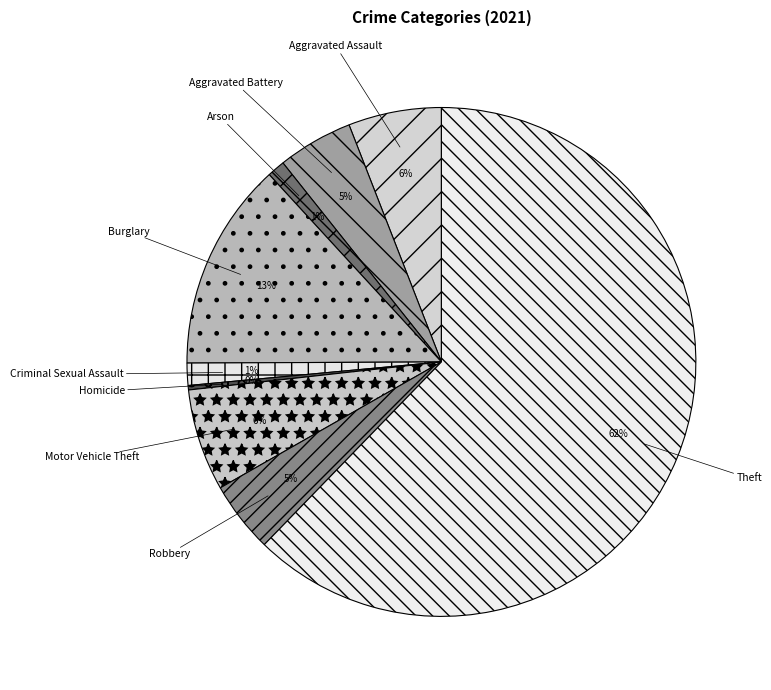

Count the number of slices in the pie.

9